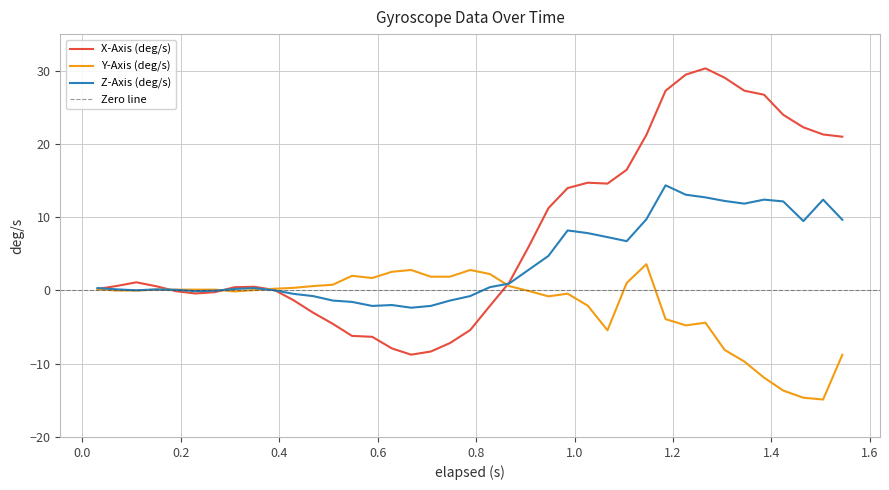

What is the lowest value of the Z-Axis (deg/s) series?

-2.4